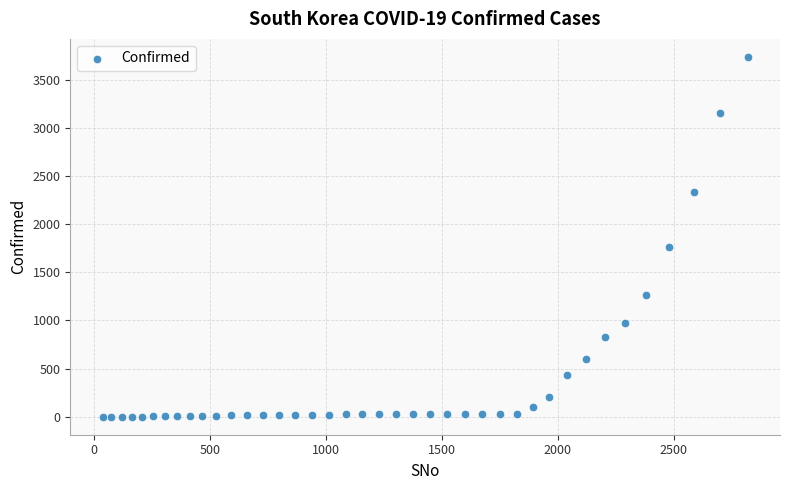

What is the range of X values (max minus min)?

2782